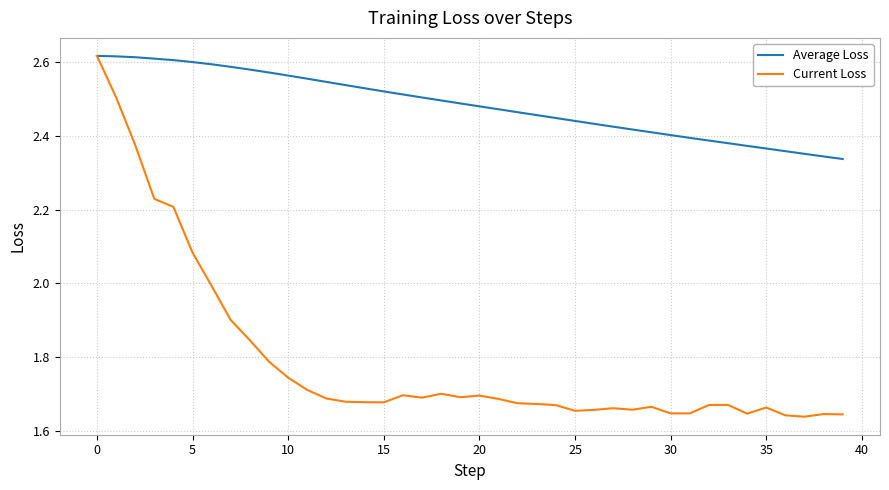

List the series in order of their overall mean, lowest first.

Current Loss, Average Loss